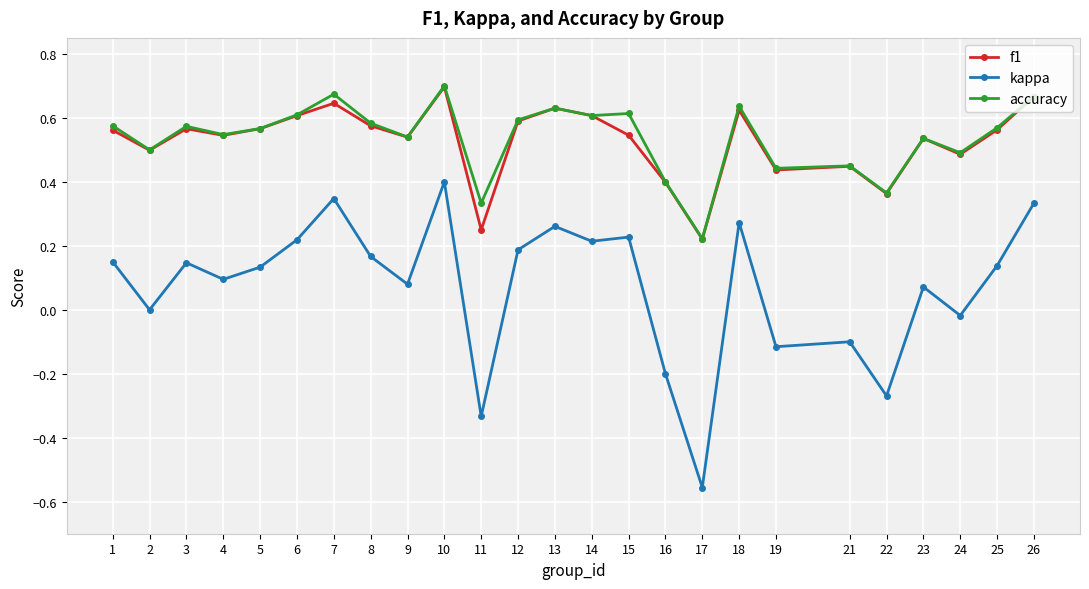

What is the total value across all series at 24?

1.0